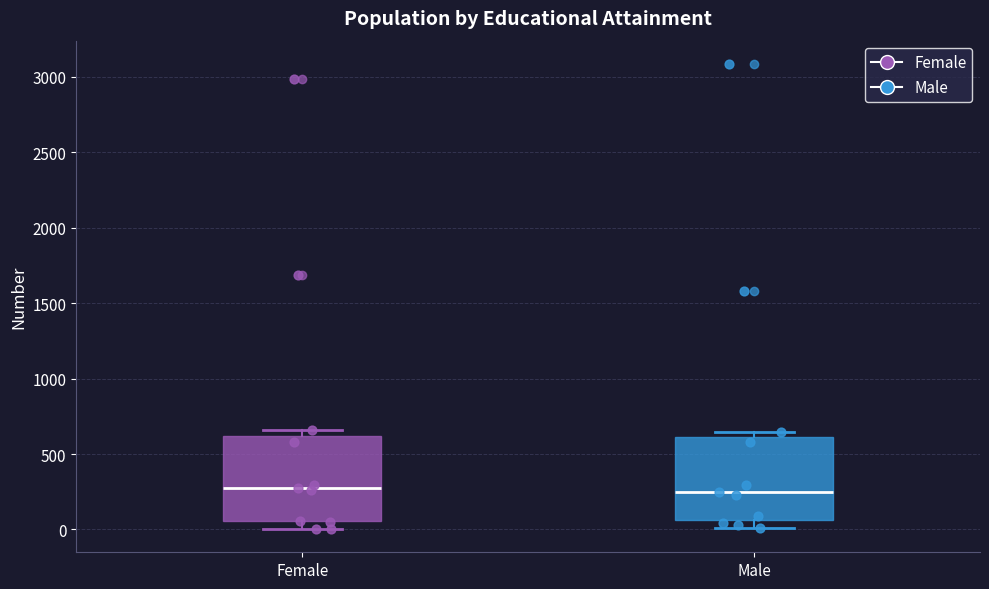

Where is the upper edge of the box for Female on the y-axis? The values are not printed on the chart, so give them approximately, as read against the axis.

600